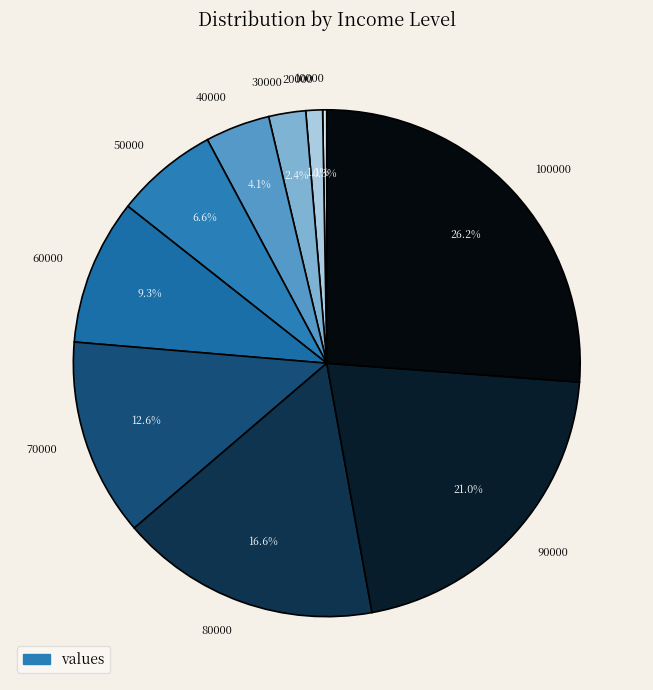

To the nearest percent, what portion does 70000 represent?

13%